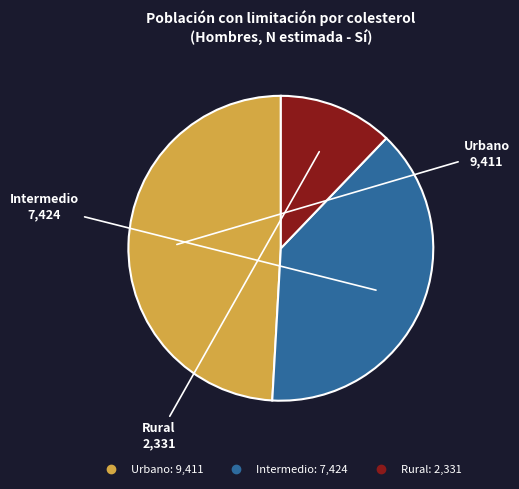

Rank the categories by value from highest to lowest.

Urbano, Intermedio, Rural